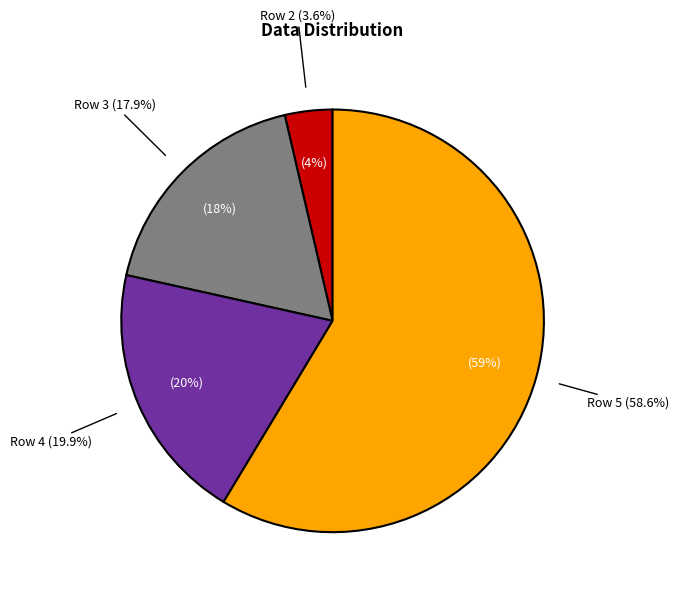

Which slice represents more than half of the pie?

5